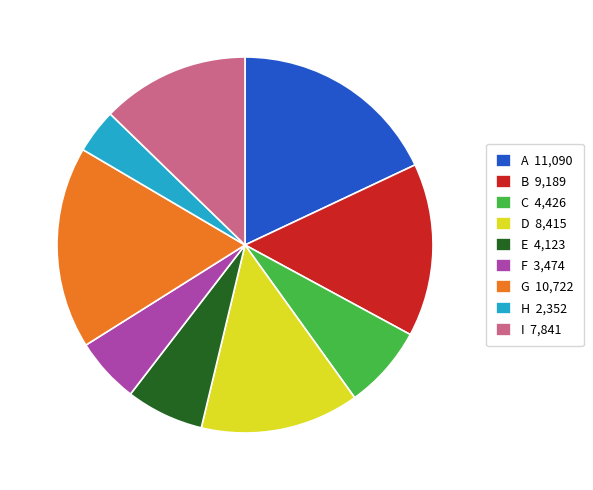

The B 9,189 slice represents 4% of the pie. True or false?

False